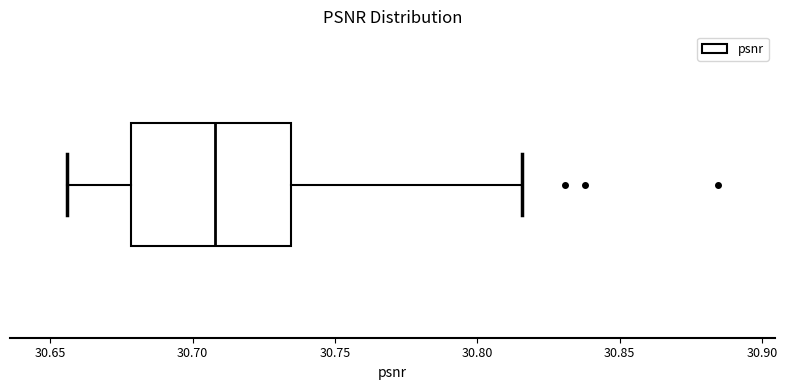

Read this box plot against the x-axis: the position of the median line, the range covered by the box, and the ends of both whiskers. The values are not printed on the chart, so give them approximately, as read against the axis.

median 30.710, box 30.680 to 30.735, whiskers 30.655 to 30.815